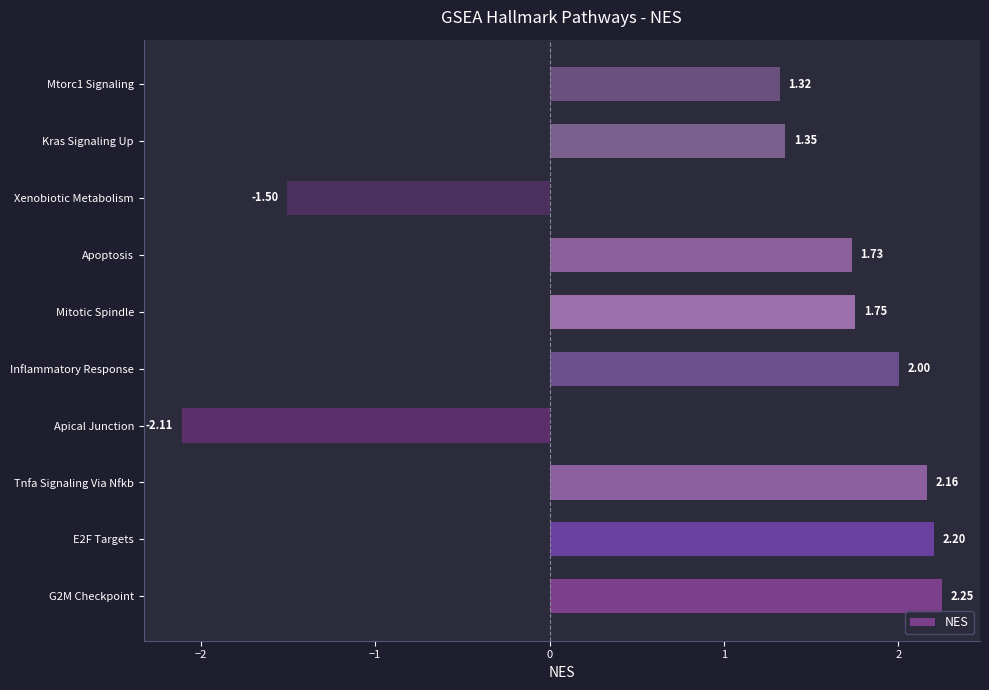

Which has a higher value, Tnfa Signaling Via Nfkb or Apical Junction?

Tnfa Signaling Via Nfkb